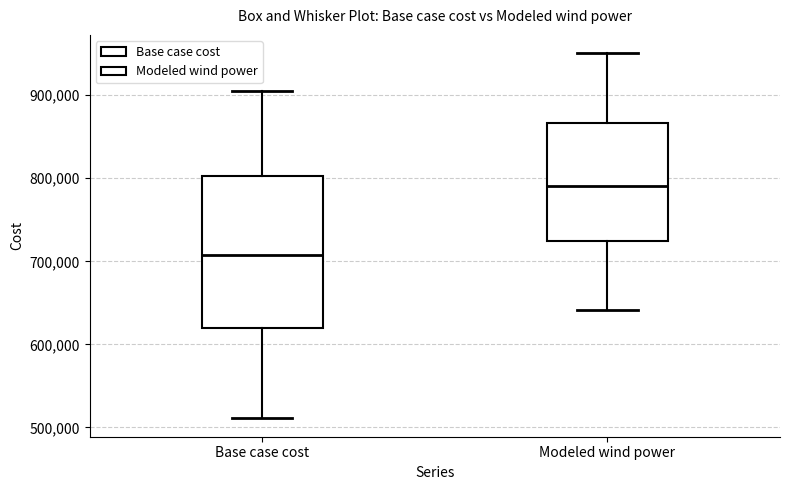

Reading left to right, read every box against the y-axis: the position of its median line, the range the box covers, and the ends of its whiskers. The values are not printed on the chart, so give them approximately, as read against the axis.

Base case cost: median 710000, box 620000 to 800000, whiskers 510000 to 910000
Modeled wind power: median 790000, box 720000 to 870000, whiskers 640000 to 950000